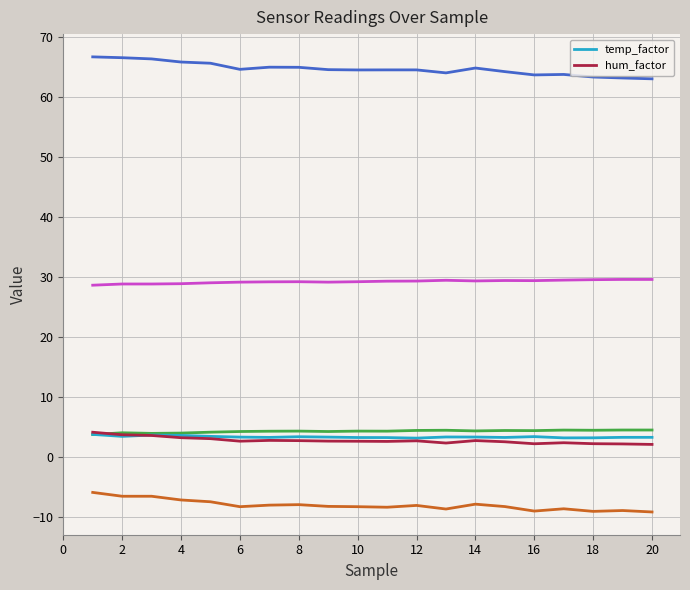

The value of hum_factor at 6 is 2.6. True or false?

True